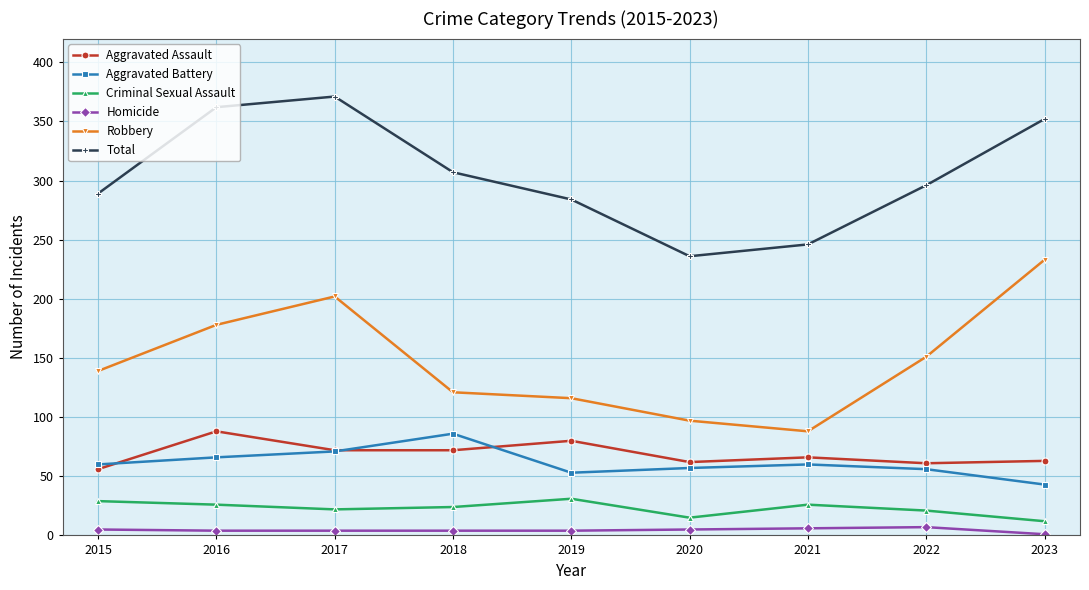

Which series changed the most between 2017 and 2021?

Total